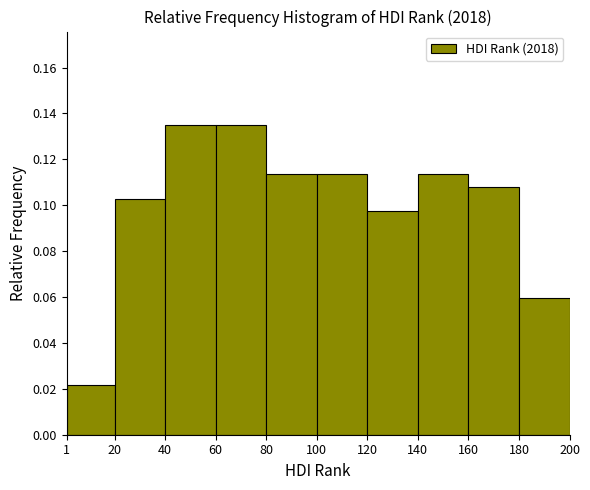

Reading left to right, list every bar in this chart as the range it spans on the x-axis followed by its height. The values are not printed on the chart, so give them approximately, as read against the axis.

1 to 20: 0.022
20 to 40: 0.102
40 to 60: 0.136
60 to 80: 0.136
80 to 100: 0.114
100 to 120: 0.114
120 to 140: 0.098
140 to 160: 0.114
160 to 180: 0.108
180 to 200: 0.060